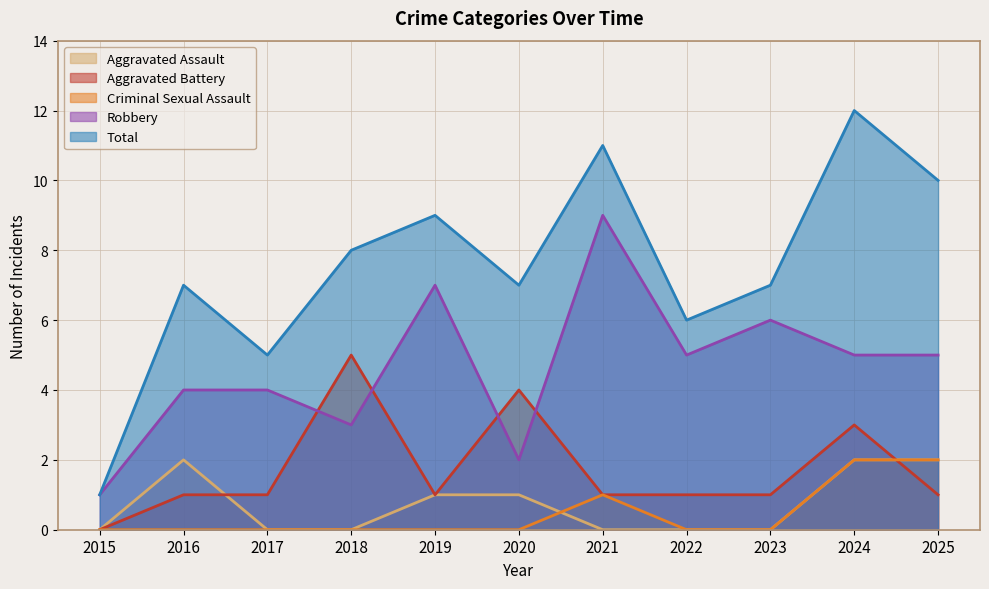

How many interior local peaks does the Criminal Sexual Assault series have?

1